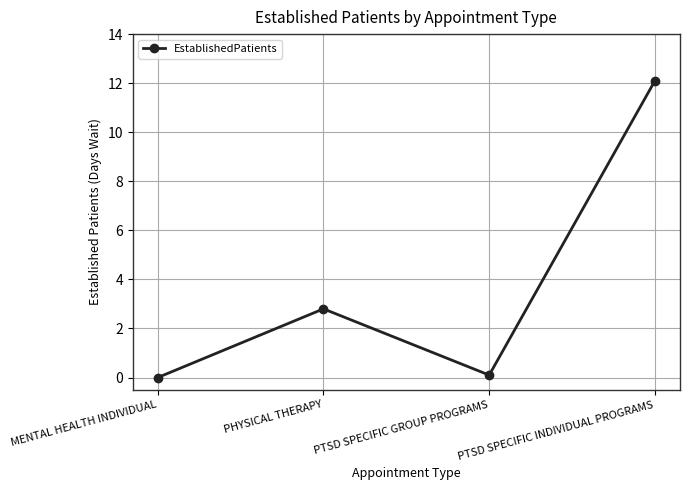

What is the label of the 3rd point from the right?

PHYSICAL THERAPY